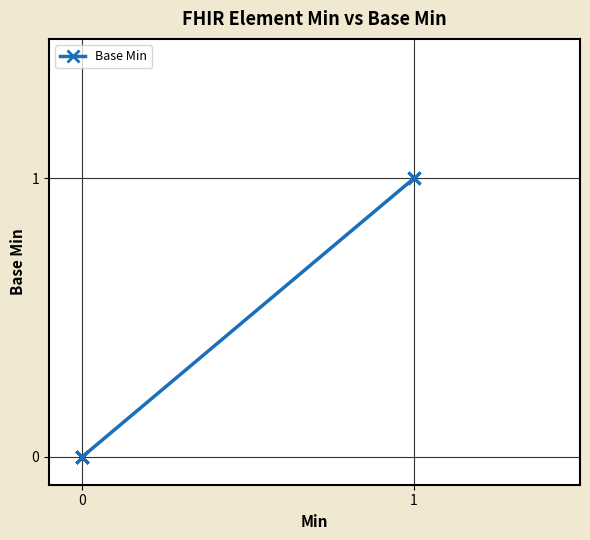

The chart shows a value of 1 at 0. True or false?

False